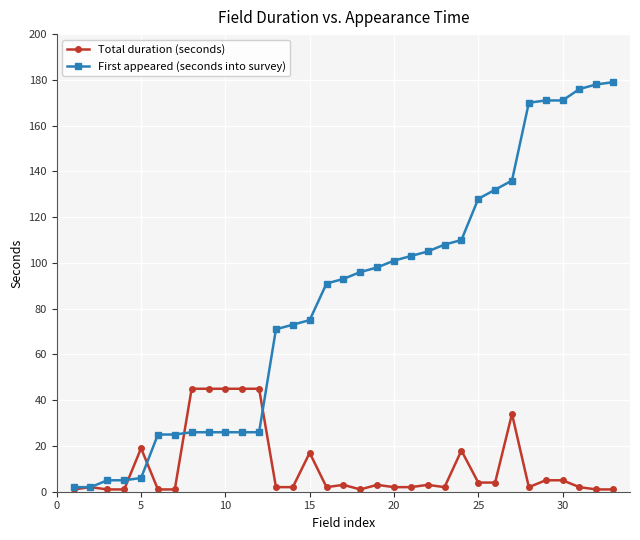

What are all the series names shown in the legend?

Total duration (seconds), First appeared (seconds into survey)